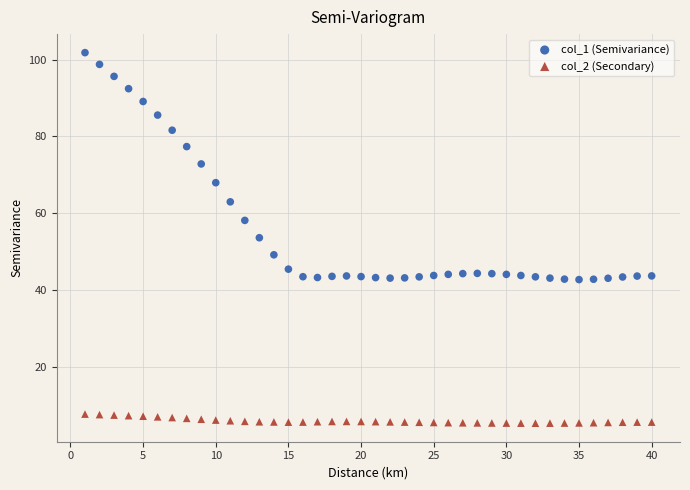

What are all the series names shown in the legend?

col_1 (Semivariance), col_2 (Secondary)